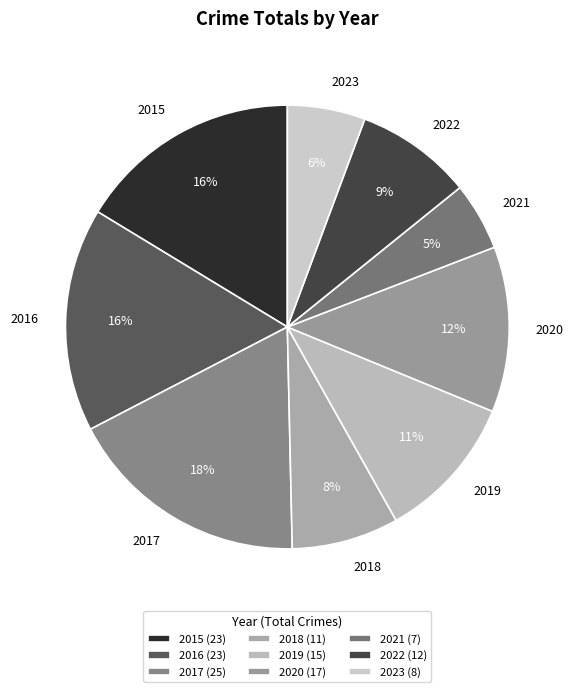

The 2018 slice represents 8% of the pie. True or false?

True